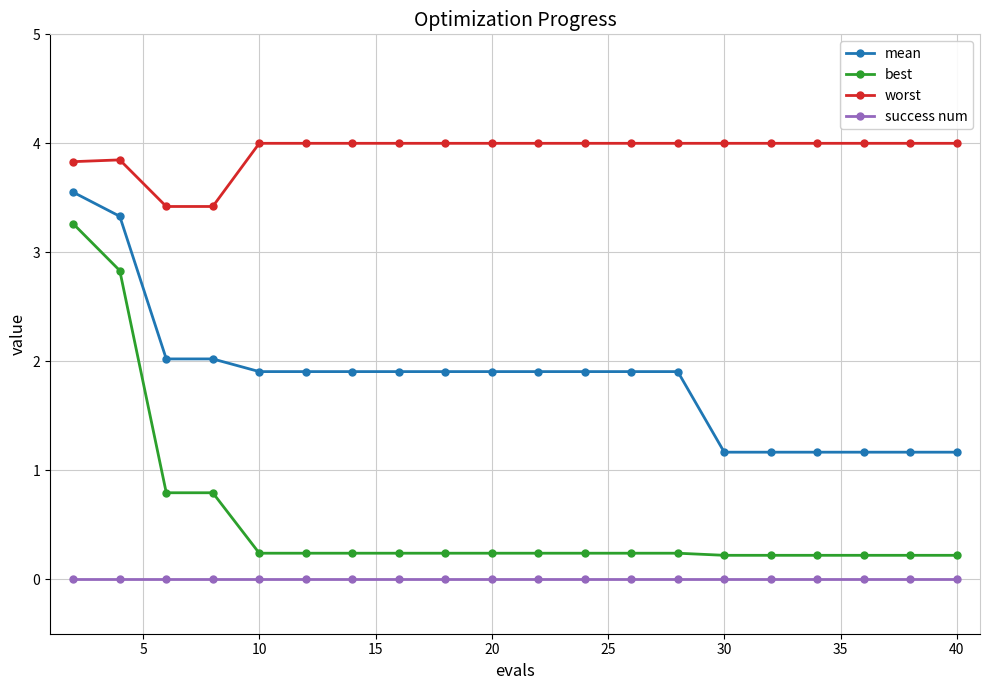

True or false: success num and mean intersect in this chart.

False